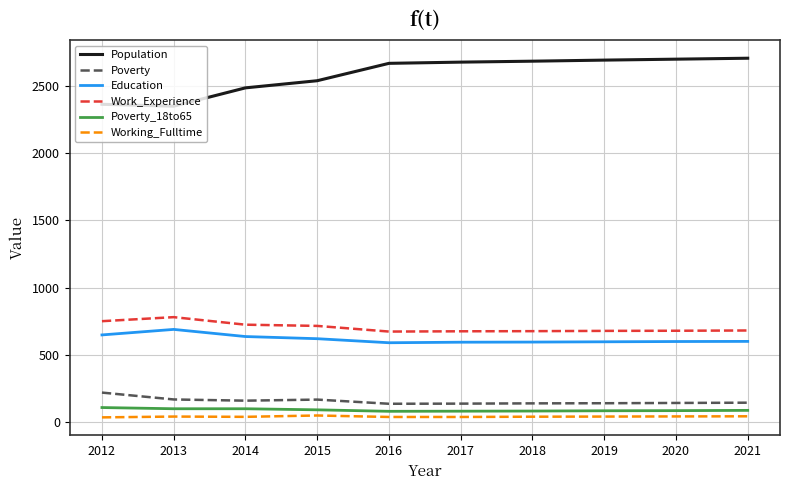

What is the total value across all series at 2014?

4148